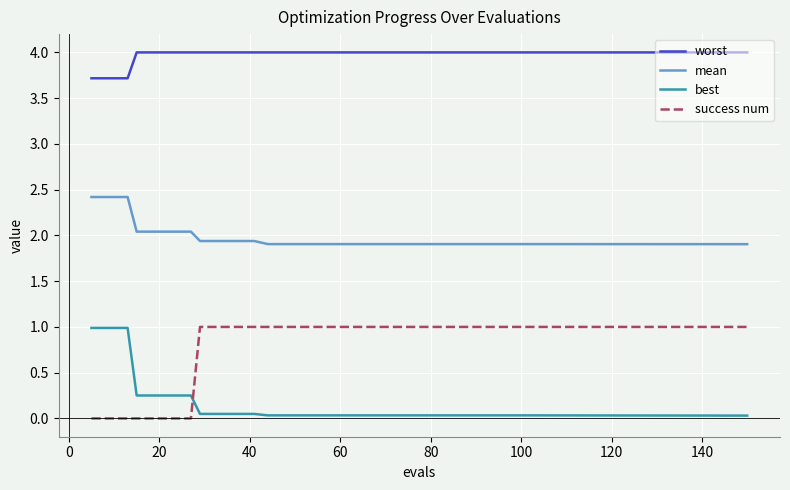

What is the difference between the second highest and minimum values in the best series?

1.0